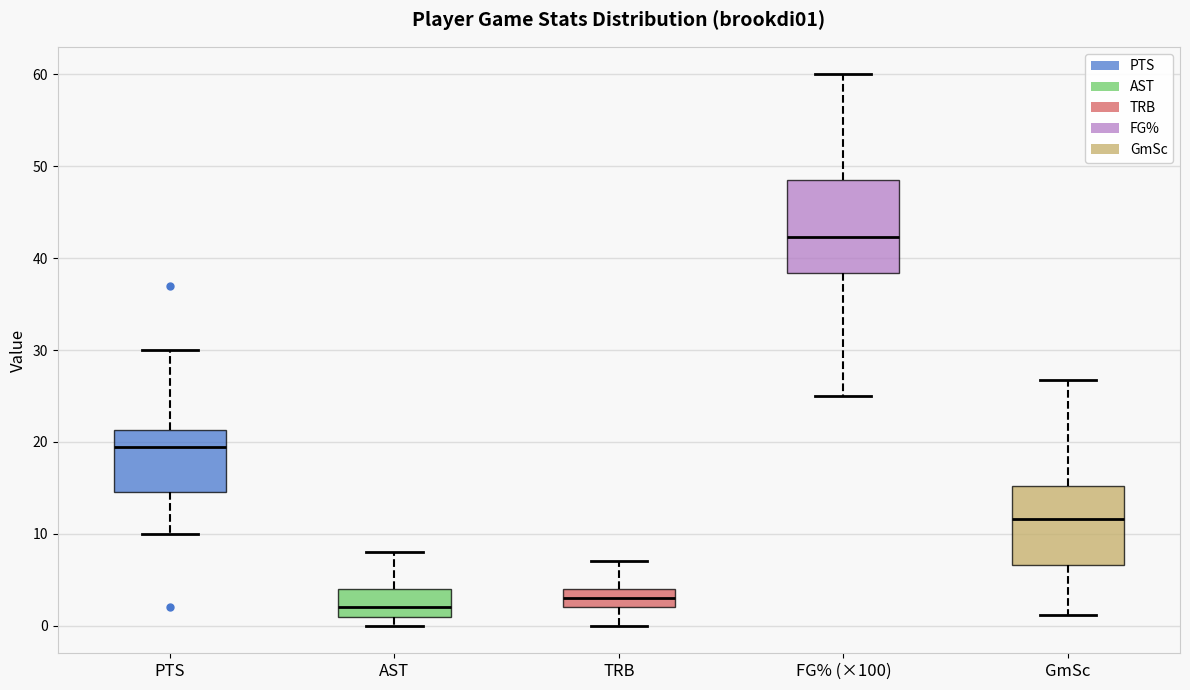

Which box has the lowest median line?

AST